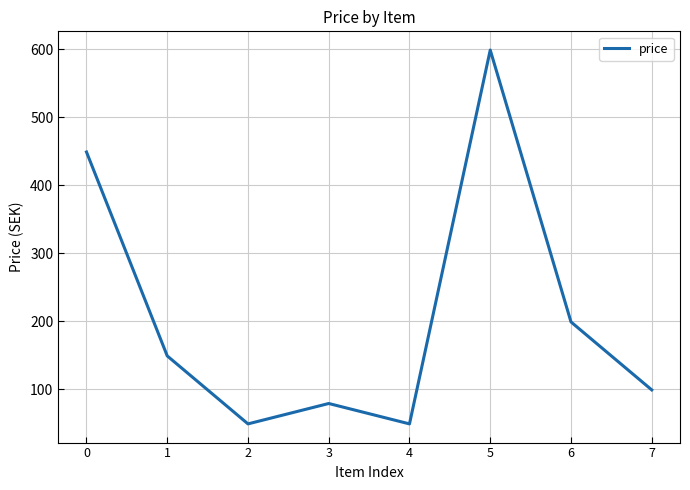

What is the difference between the maximum and second lowest values?

550